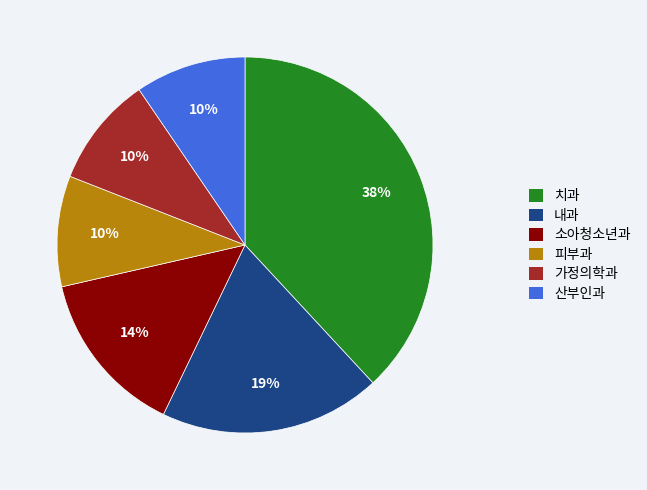

The 산부인과 slice represents 1% of the pie. True or false?

False